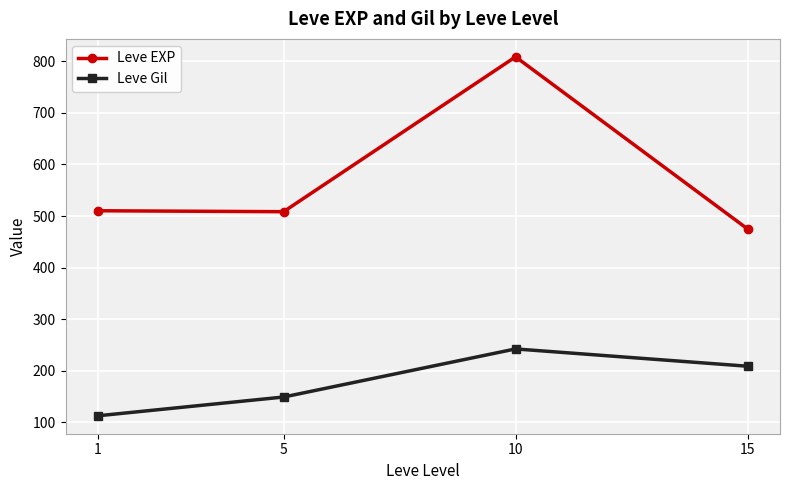

What value does the Leve EXP series have at 5?

508.3